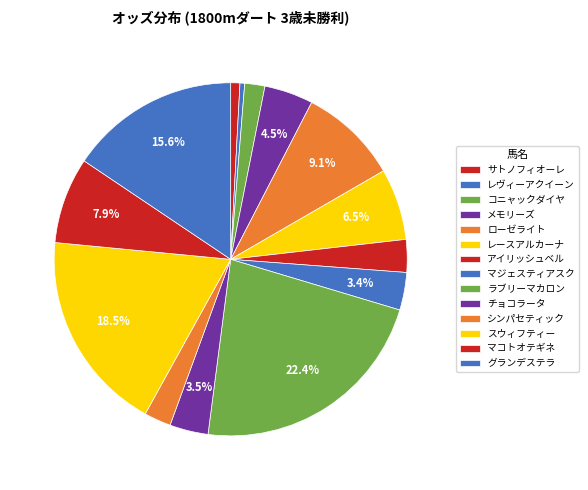

To the nearest percent, what is the difference between the マコトオテギネ and シンパセティック slice percentages?

5%